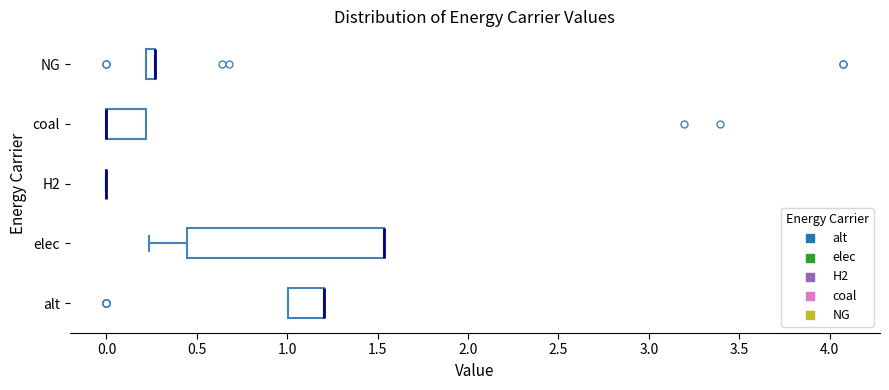

Where is the left edge of the box for coal on the x-axis? The values are not printed on the chart, so give them approximately, as read against the axis.

0.00